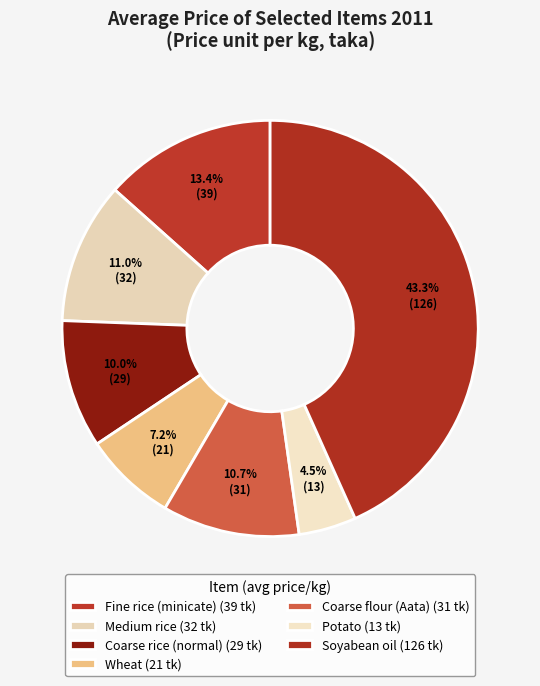

Count the number of slices in the pie.

7